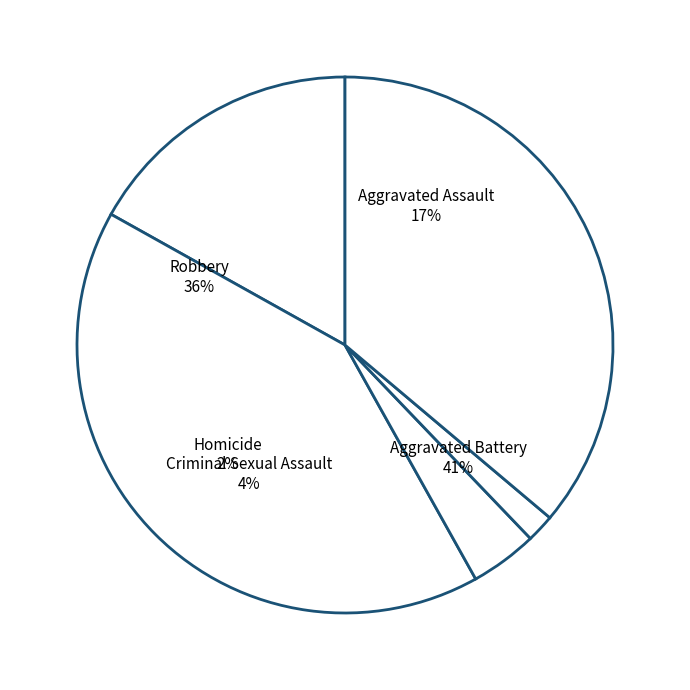

Is Robbery the majority of the pie?

No